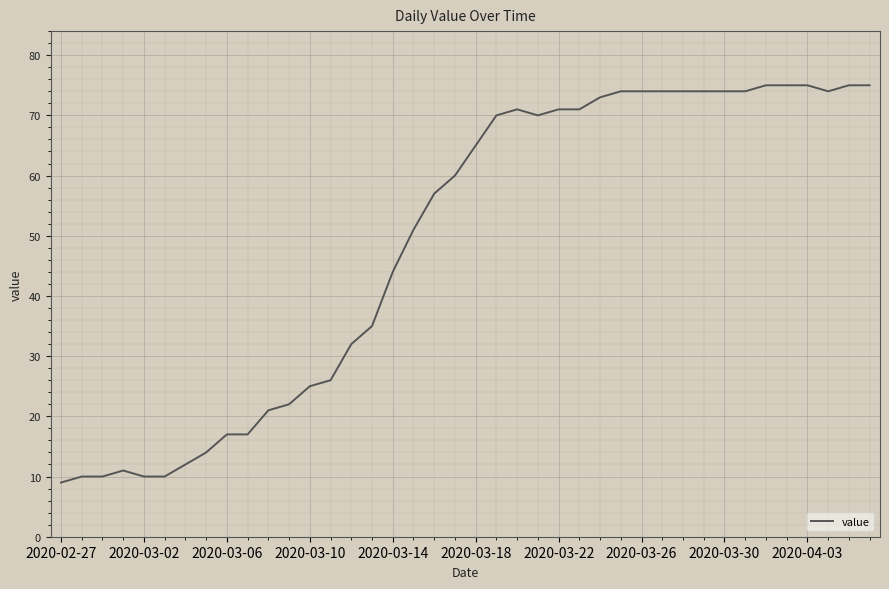

What is the smallest value displayed?

9